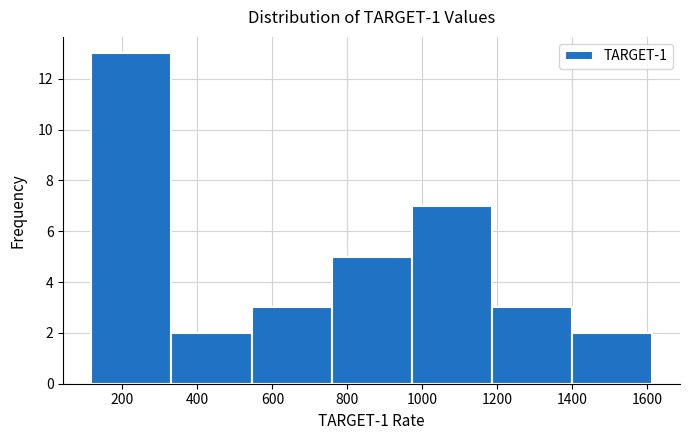

Reading left to right, transcribe this chart: for each bar, give the range it covers on the x-axis and its height. Neither the bar edges nor the heights are printed on the chart, so give them approximately, as read against the axes.

120 to 340: 13
340 to 540: 2
540 to 760: 3
760 to 980: 5
980 to 1180: 7
1180 to 1400: 3
1400 to 1620: 2